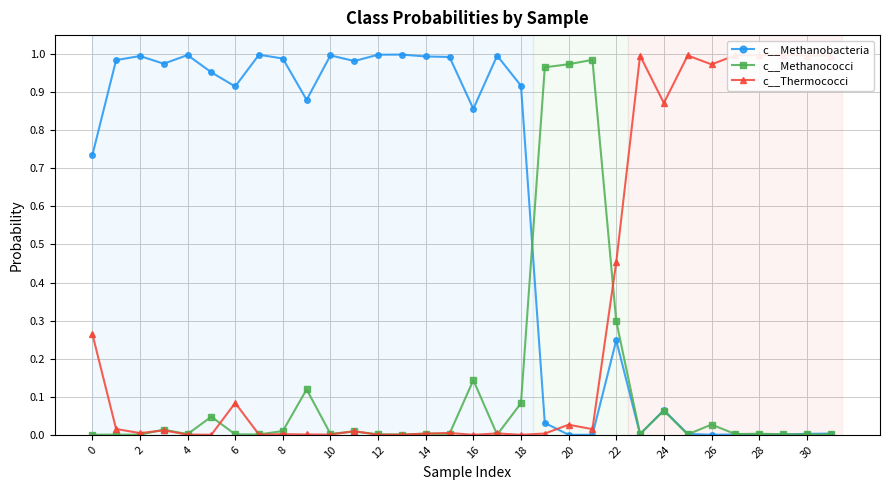

The value of c__Thermococci at 22 is 0.5. True or false?

True